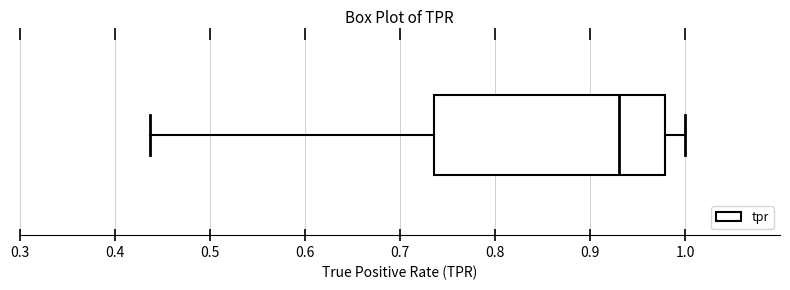

Read this box plot against the x-axis: the position of the median line, the range covered by the box, and the ends of both whiskers. The values are not printed on the chart, so give them approximately, as read against the axis.

median 0.93, box 0.74 to 0.98, whiskers 0.44 to 1.00